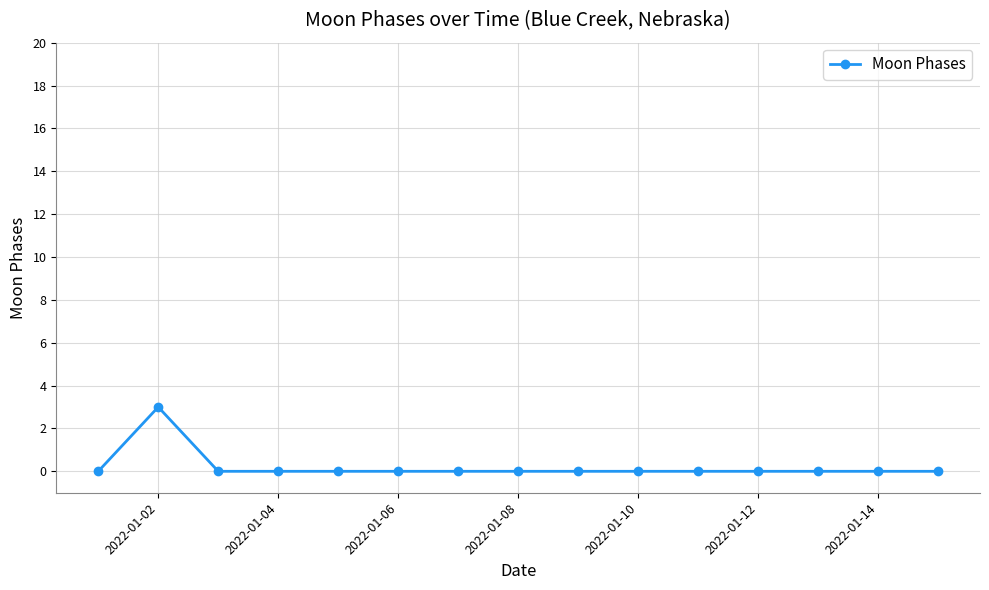

Reading right to left, transcribe all the data shown in this chart.

0	0	0	0	0	0	0	0	0	0	0	0	0	3	0